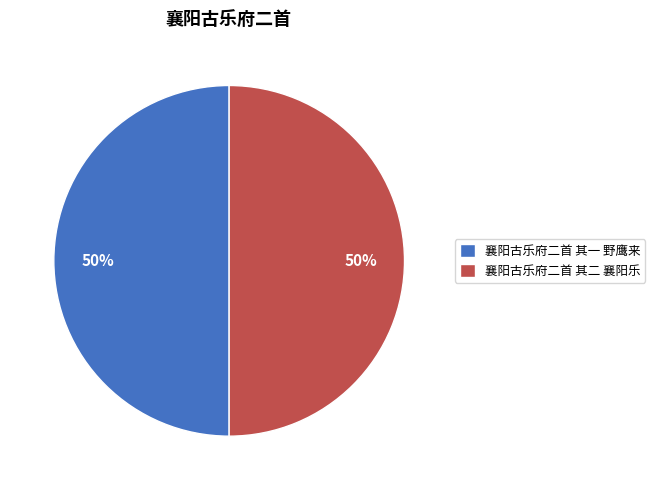

What percentage is the 襄阳古乐府二首 其一 野鹰来 slice, to the nearest percent?

50%